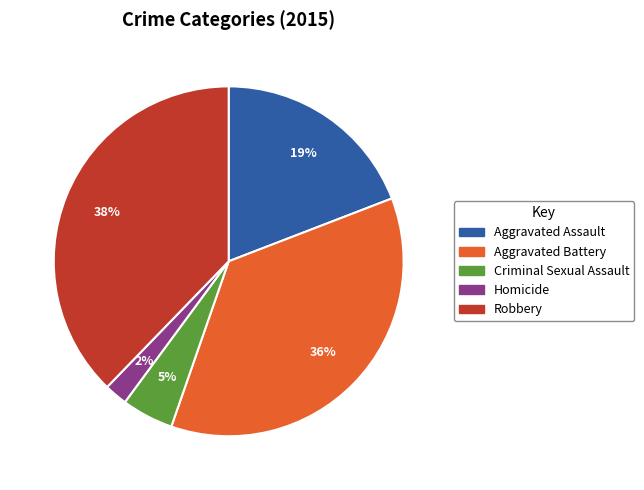

To the nearest percent, what percentage of the pie is Homicide?

2%